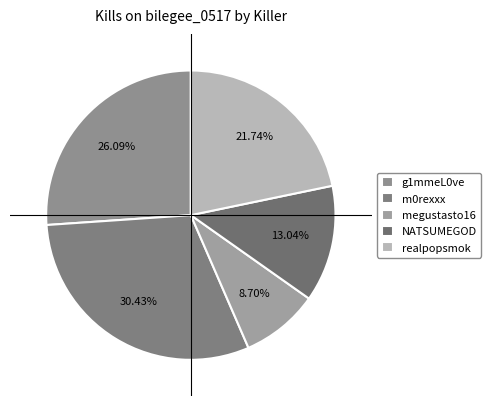

Does m0rexxx account for over 50% of the chart?

No